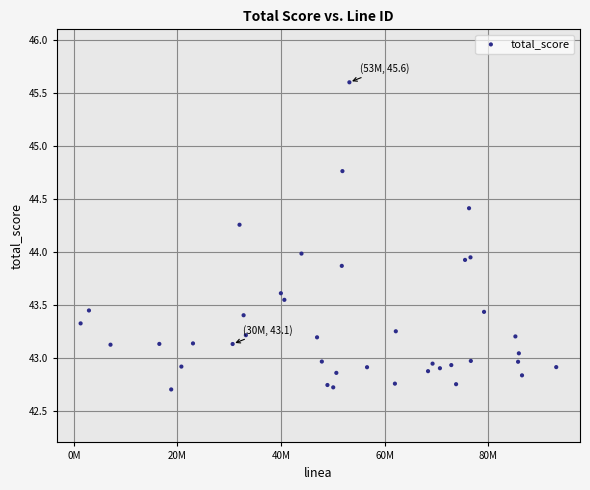

What is the range of X values (max minus min)?

91855204.0